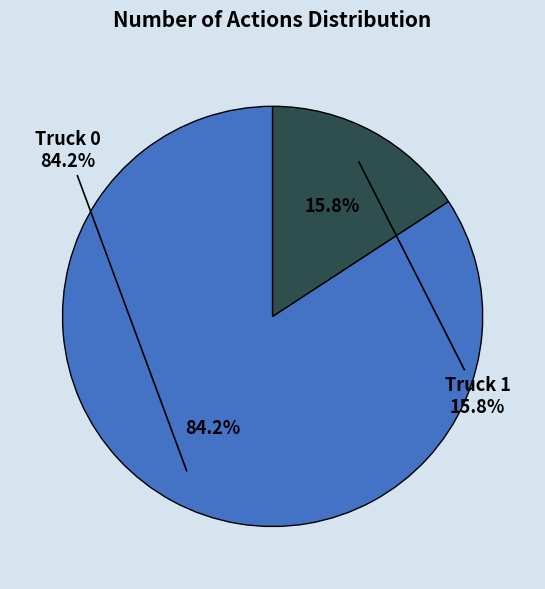

To the nearest percent, what is the average slice percentage?

50%